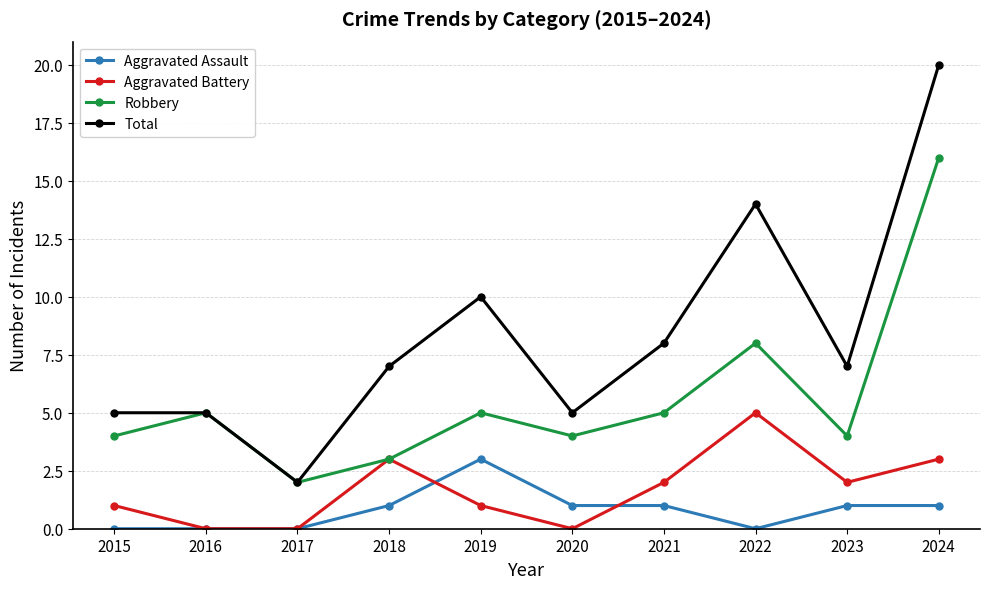

Which series changed the most between 2017 and 2020?

Total